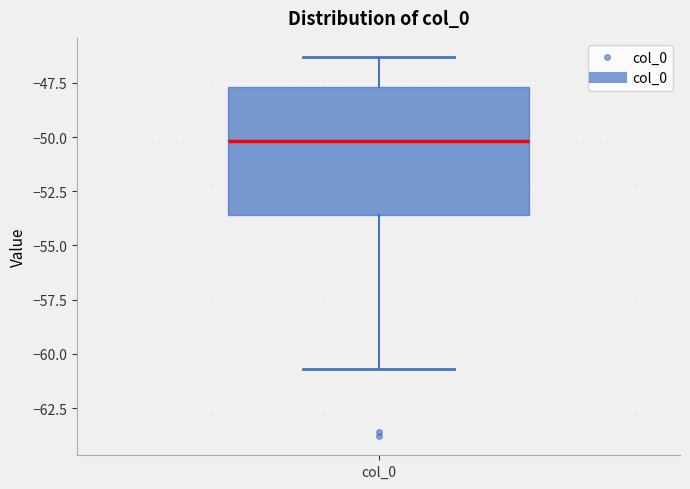

Transcribe this box plot: give where the median line is, the range the box spans, and where the two whiskers end, as read against the y-axis. The values are not printed on the chart, so give them approximately, as read against the axis.

median -50.0, box -53.5 to -47.5, whiskers -60.5 to -46.5